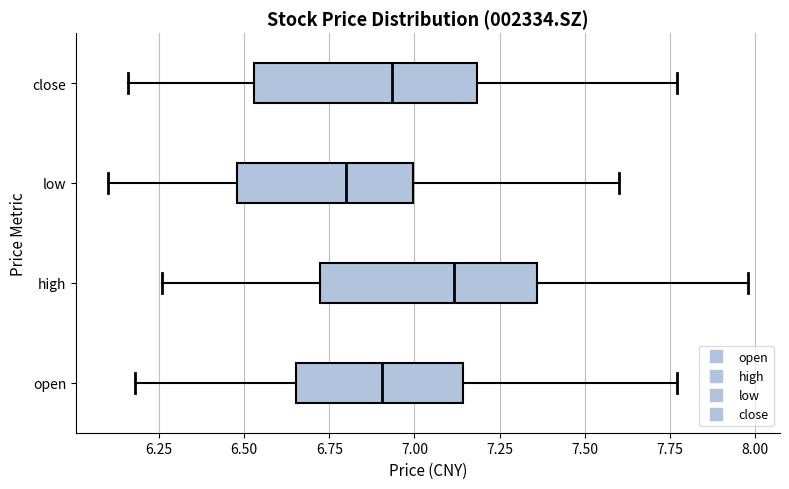

Reading bottom to top, read every box against the x-axis: the position of its median line, the range the box covers, and the ends of its whiskers. The values are not printed on the chart, so give them approximately, as read against the axis.

open: median 6.90, box 6.65 to 7.15, whiskers 6.20 to 7.75
high: median 7.10, box 6.70 to 7.35, whiskers 6.25 to 8.00
low: median 6.80, box 6.50 to 7.00, whiskers 6.10 to 7.60
close: median 6.95, box 6.55 to 7.20, whiskers 6.15 to 7.75